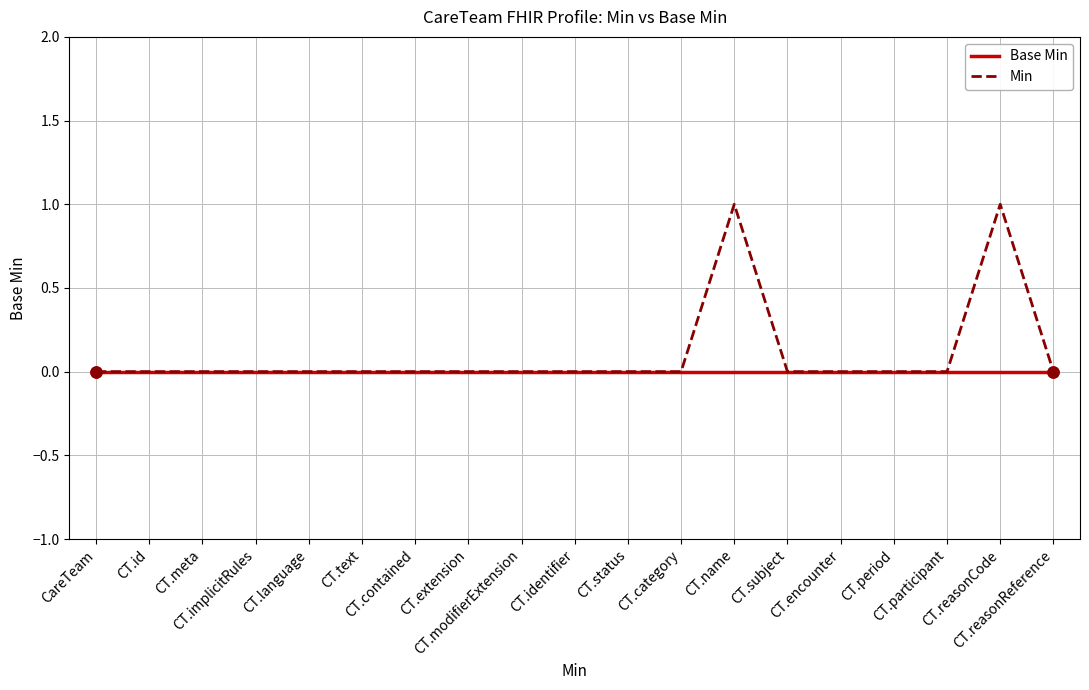

What position from the right is CT.period?

4